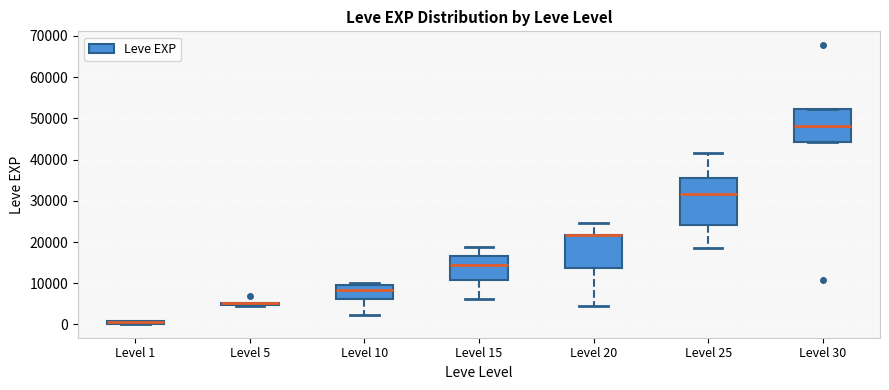

Where does the lower whisker of the box for Level 15 end on the y-axis? The values are not printed on the chart, so give them approximately, as read against the axis.

6000